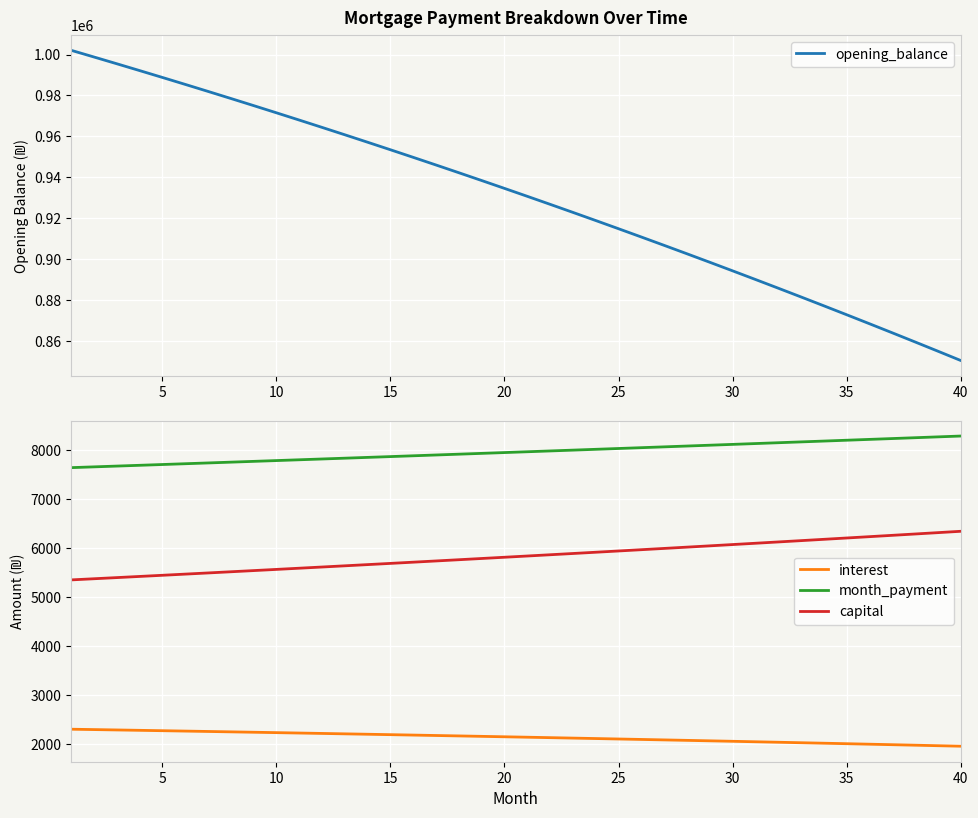

How many values in the month_payment series exceed 7972?

20